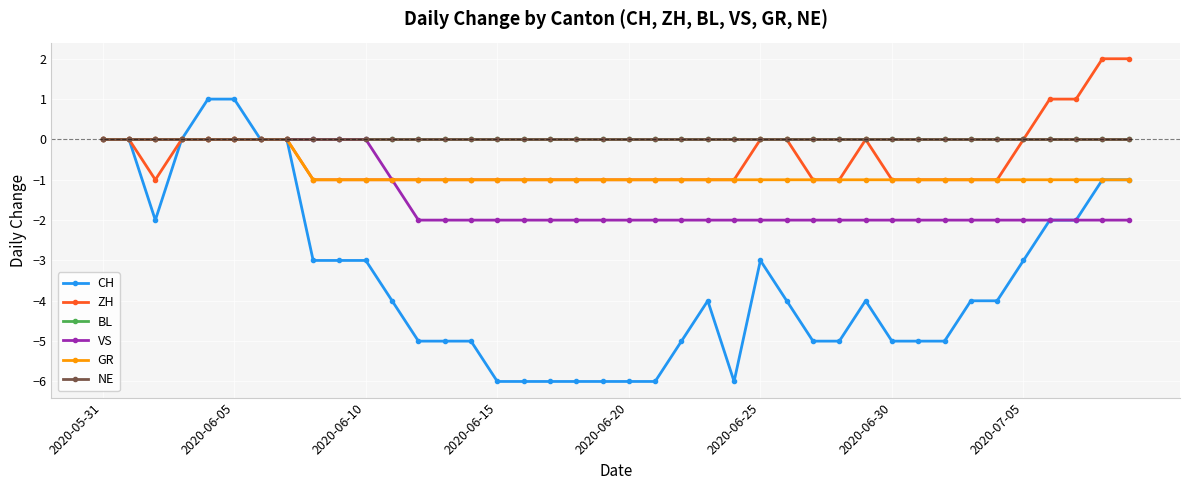

Does the chart have visible grid lines?

Yes